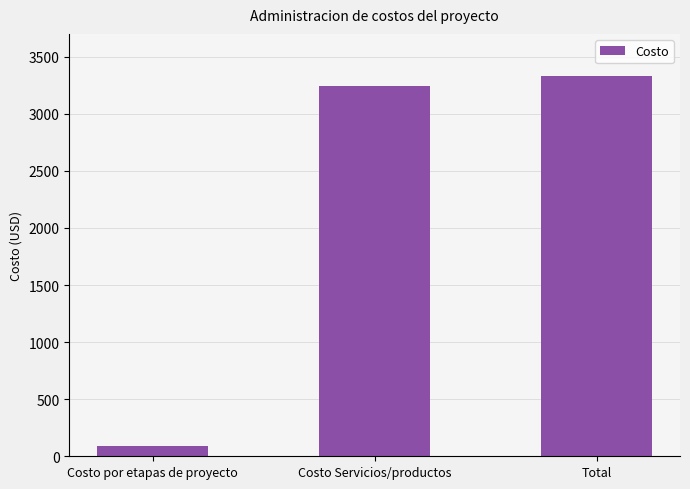

The chart shows a value of 1456.9 at Costo Servicios/productos. True or false?

False